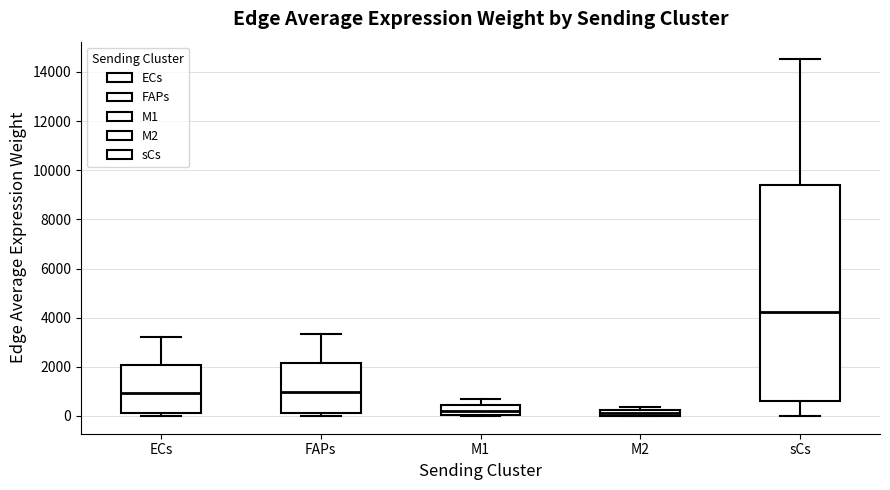

Which box has the highest median line?

sCs